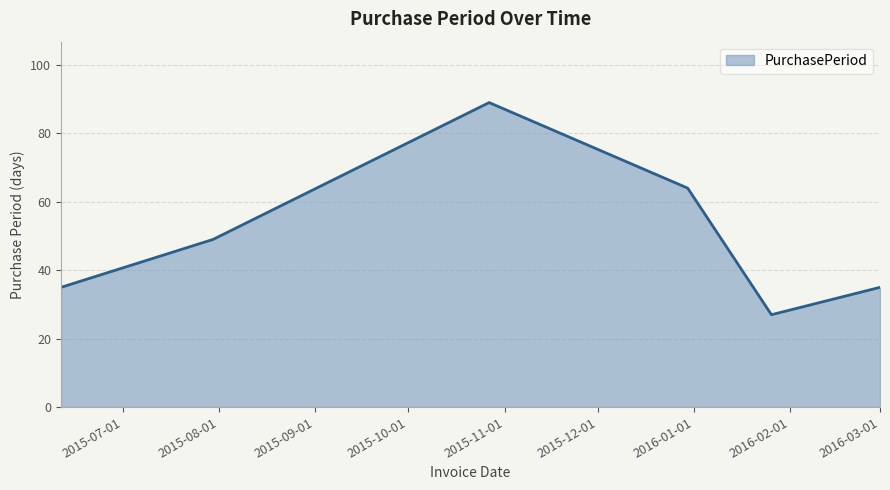

True or false: there are more than 1 points higher than both neighbors.

False